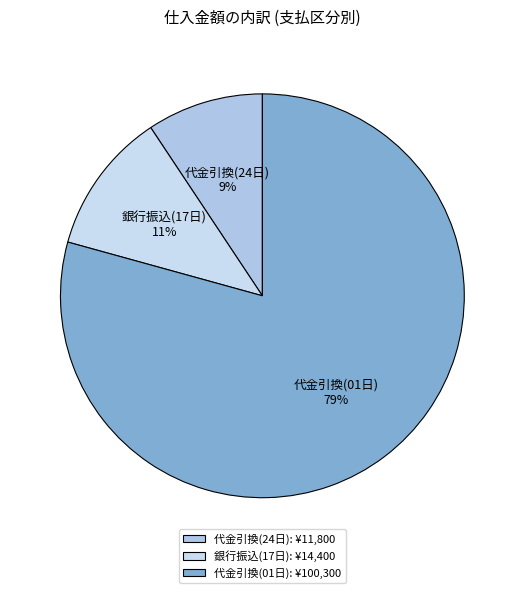

To the nearest percent, what is the average slice percentage?

33%